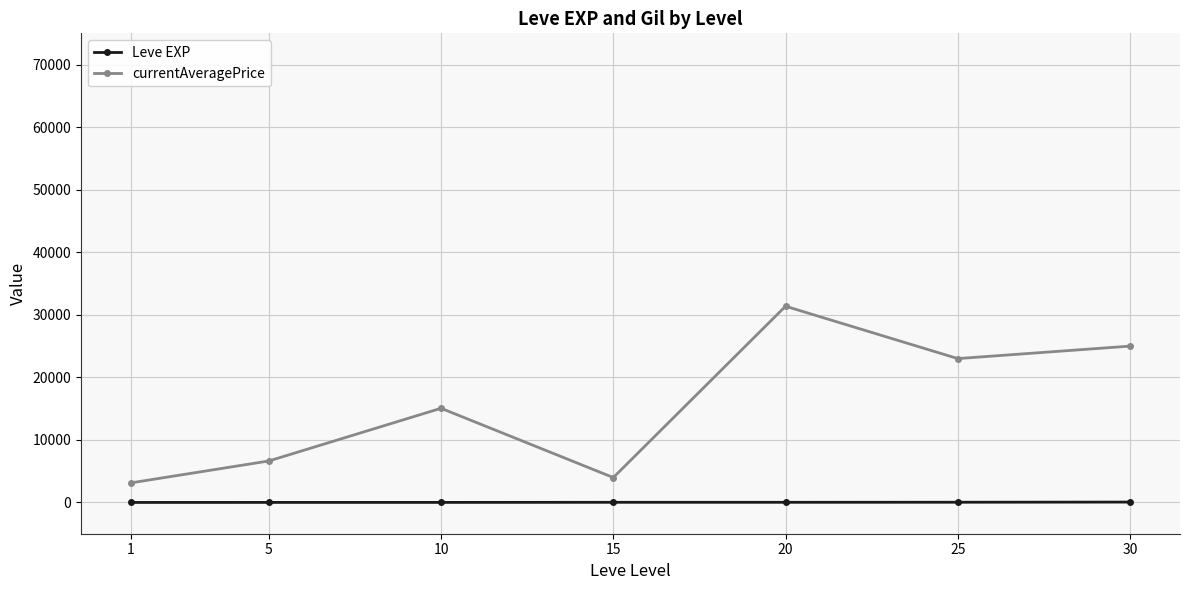

What is the spread (max minus min) of values at 20?

31345.9